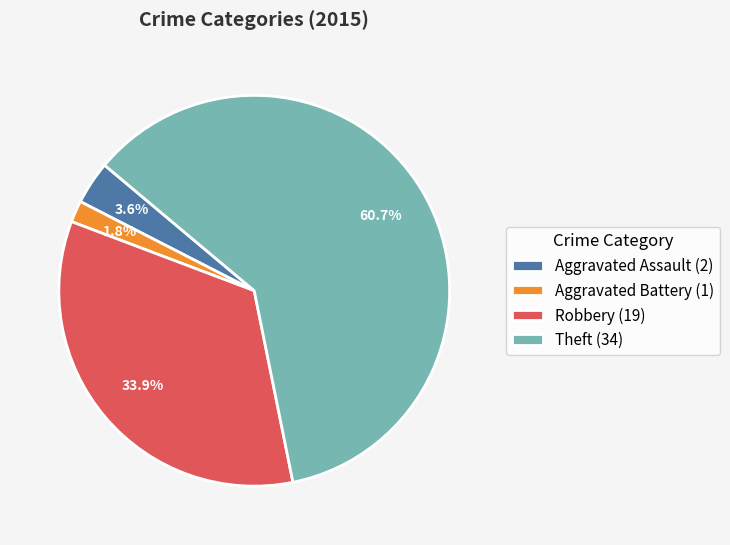

Between Theft (34) and Aggravated Battery (1), which is larger?

Theft (34)